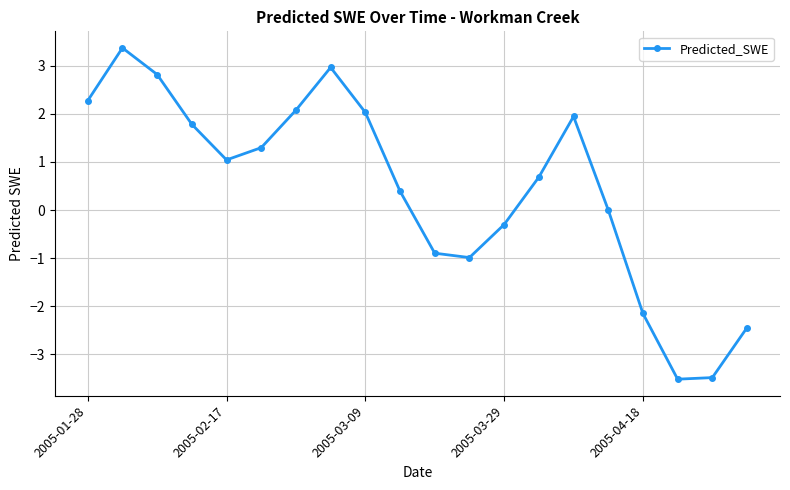

What is the value of the 17th point from the left?

-2.1